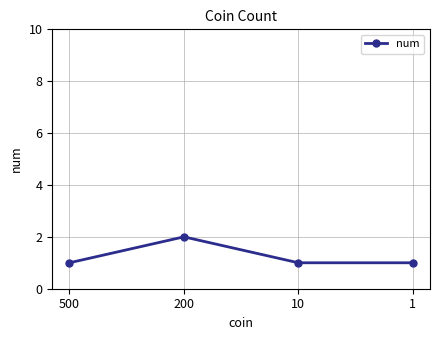

What is the ratio of the value at 10 to the value at 1?

1.0